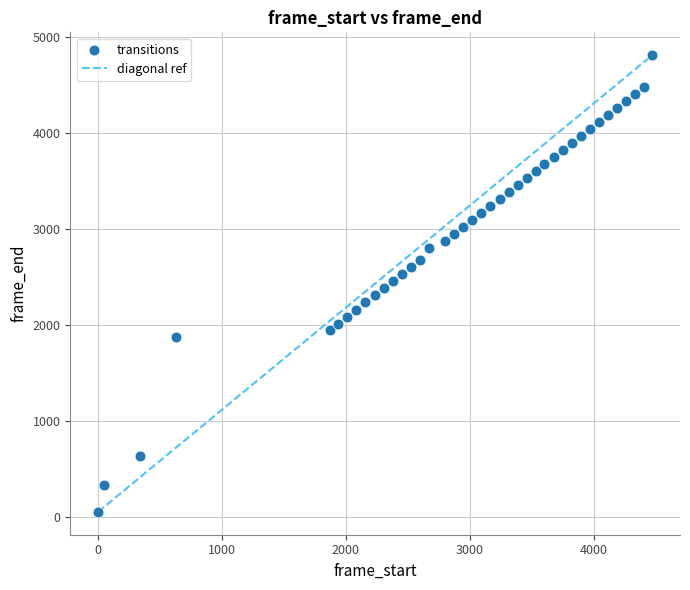

What is the range of X values (max minus min)?

4474